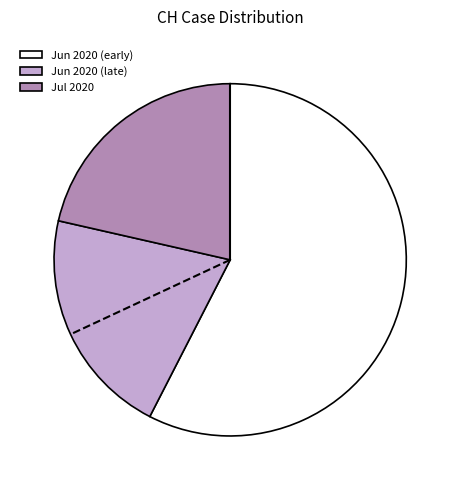

Approximately how many times larger is the value at Jul 2020 compared to Jun 2020 (late)?

1.0